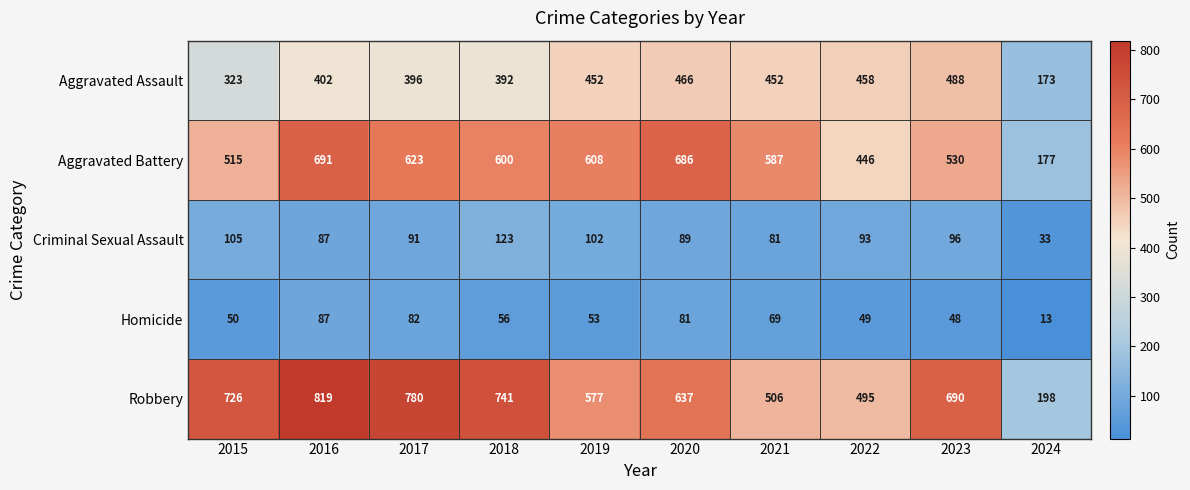

At which category is the sum across all series the highest?

2016